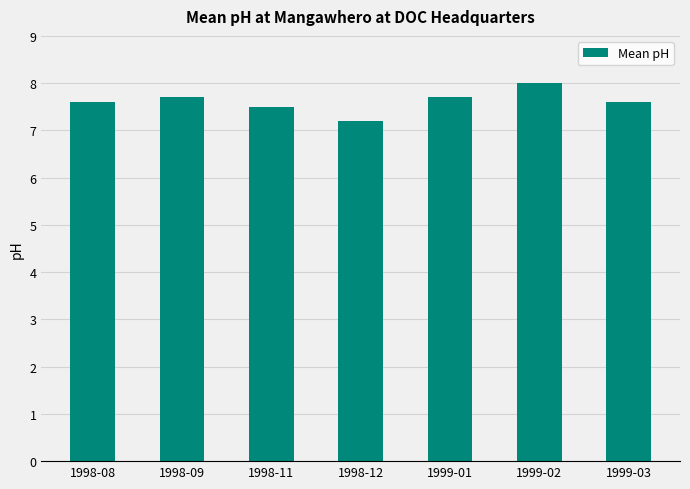

Is it true that the value at 1998-11 is 7.5?

True